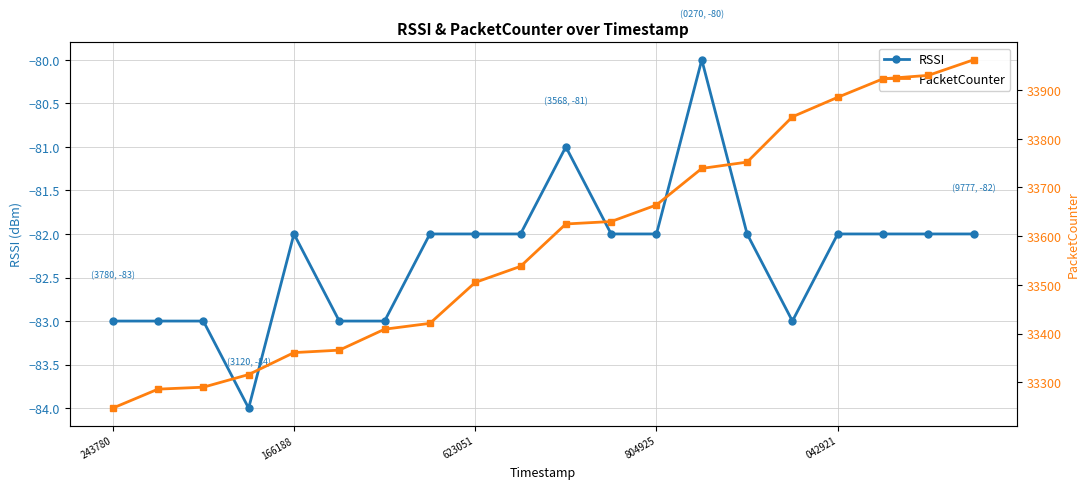

True or false: RSSI has a value of -82 at 042921.

True